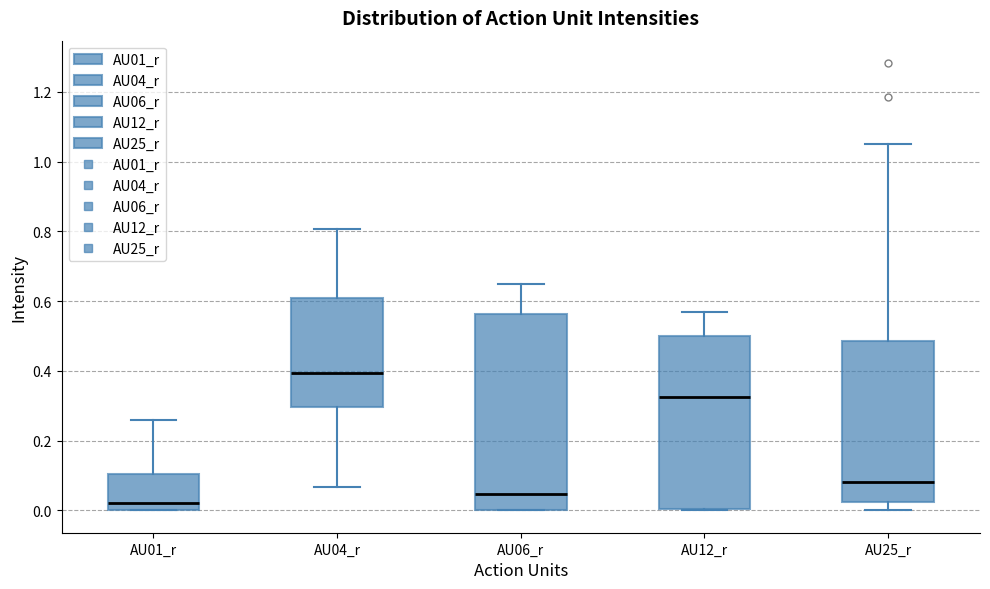

Reading left to right, read every box against the y-axis: the position of its median line, the range the box covers, and the ends of its whiskers. The values are not printed on the chart, so give them approximately, as read against the axis.

AU01_r: median 0.02, box 0.00 to 0.10, whiskers 0.00 to 0.26
AU04_r: median 0.40, box 0.30 to 0.60, whiskers 0.06 to 0.80
AU06_r: median 0.04, box 0.00 to 0.56, whiskers 0.00 to 0.64
AU12_r: median 0.32, box 0.00 to 0.50, whiskers 0.00 to 0.56
AU25_r: median 0.08, box 0.02 to 0.48, whiskers 0.00 to 1.04